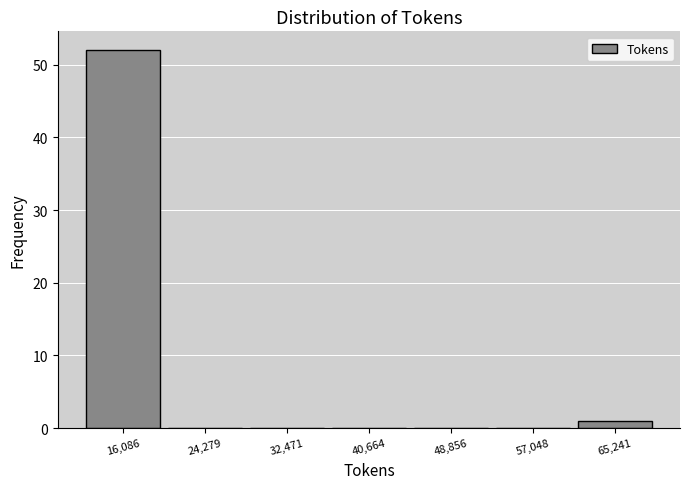

Over which range of the x-axis is the bar tallest?

12000 to 20000